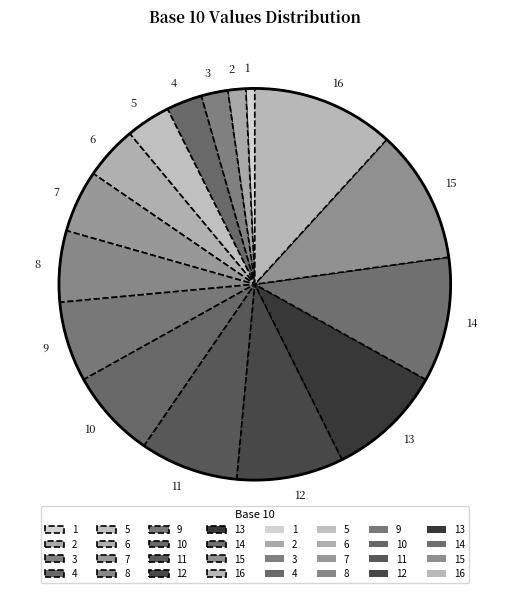

What is the ratio of the value at 5 to the value at 2?

2.5